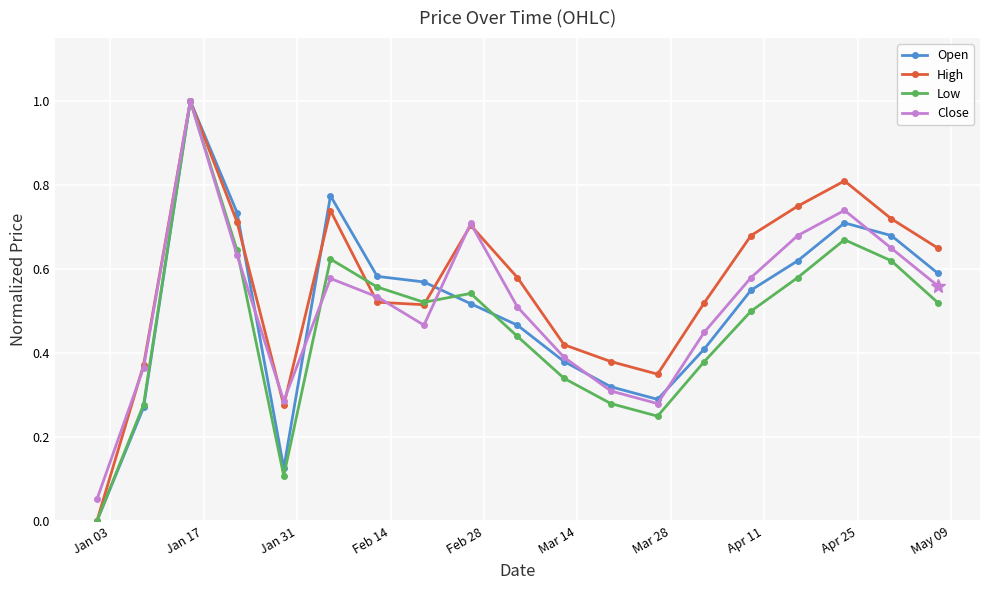

What is the greatest value displayed?

1.0